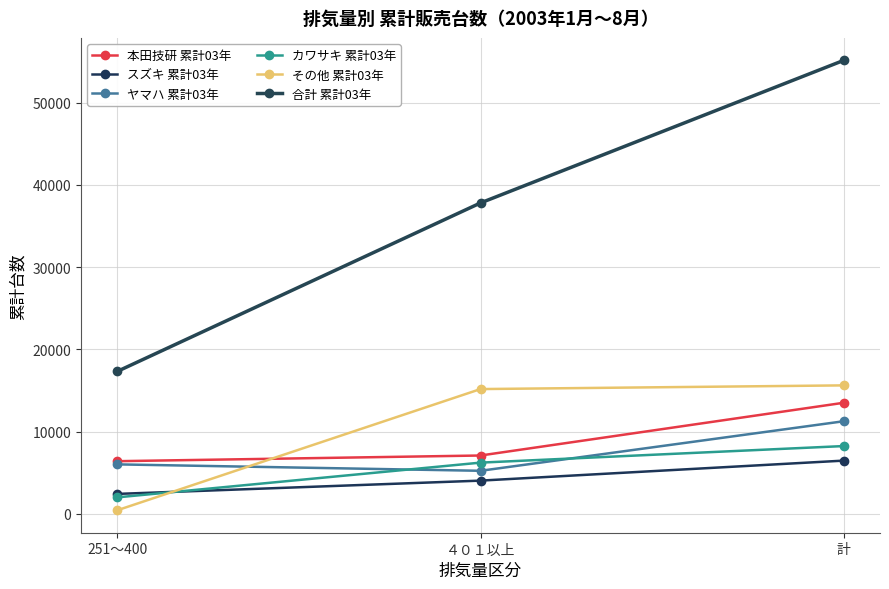

Is it true that 本田技研 累計03年 equals 9408 at ４０１以上?

False